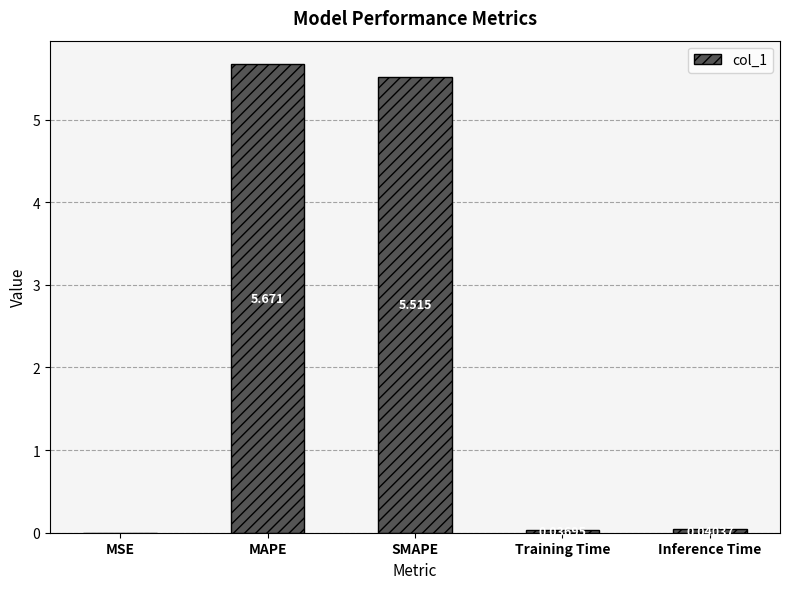

Which has a higher value, SMAPE or MSE?

SMAPE